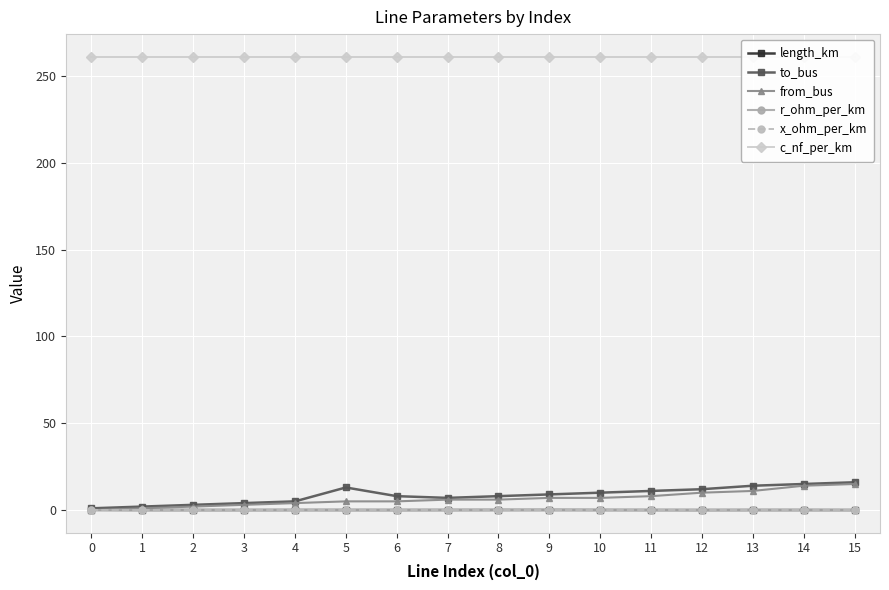

What are all the series names shown in the legend?

length_km, to_bus, from_bus, r_ohm_per_km, x_ohm_per_km, c_nf_per_km